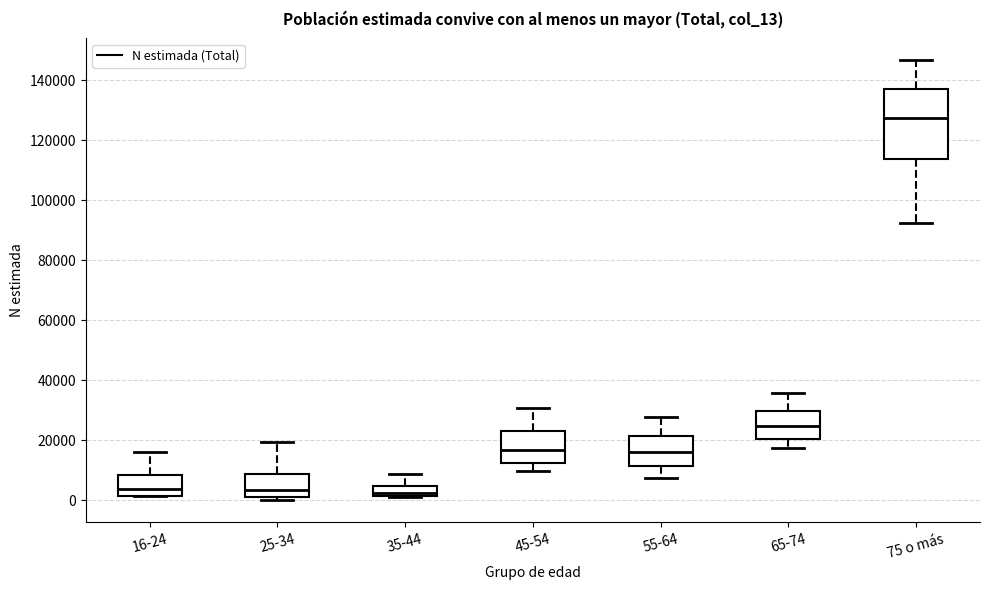

Reading left to right, read every box against the y-axis: the position of its median line, the range the box covers, and the ends of its whiskers. The values are not printed on the chart, so give them approximately, as read against the axis.

16-24: median 4000, box 2000 to 8000, whiskers 2000 to 16000
25-34: median 4000, box 2000 to 8000, whiskers 0 to 20000
35-44: median 2000 (just above the box's lower edge), box 2000 to 4000, whiskers 2000 to 8000
45-54: median 16000, box 12000 to 22000, whiskers 10000 to 30000
55-64: median 16000, box 12000 to 22000, whiskers 8000 to 28000
65-74: median 24000, box 20000 to 30000, whiskers 18000 to 36000
75 o más: median 128000, box 114000 to 138000, whiskers 92000 to 146000